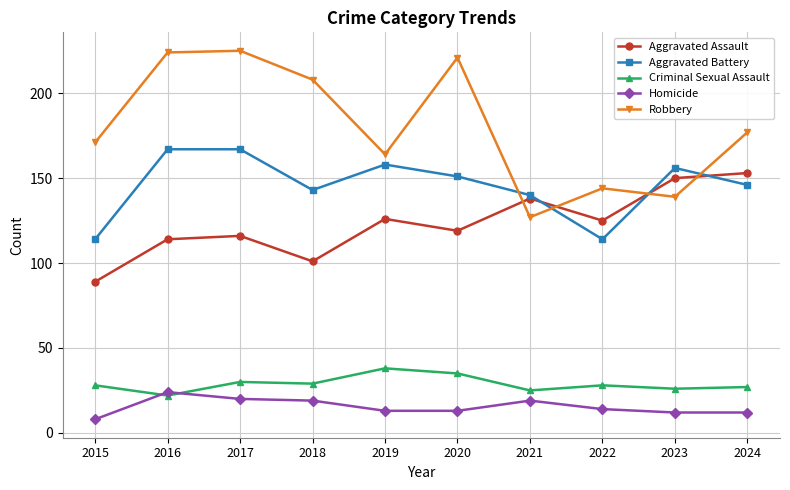

What is the sum of all Aggravated Assault values?

1231